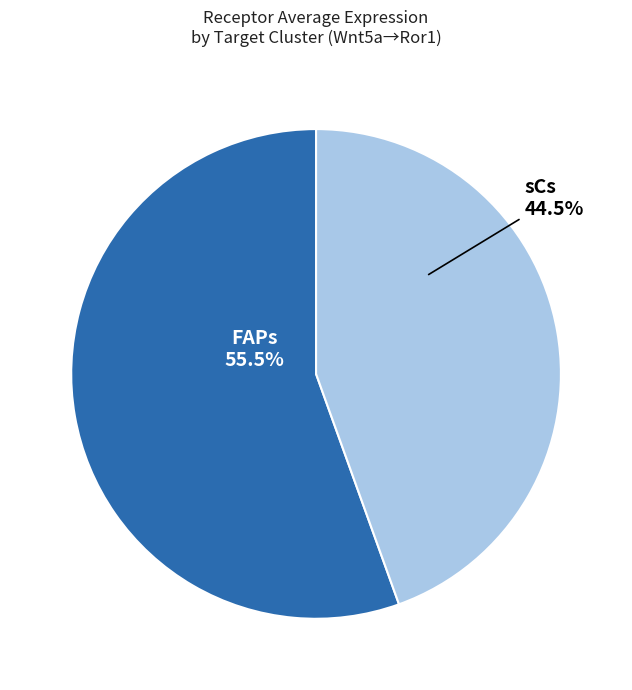

Is there any slice that represents more than half of the pie?

Yes